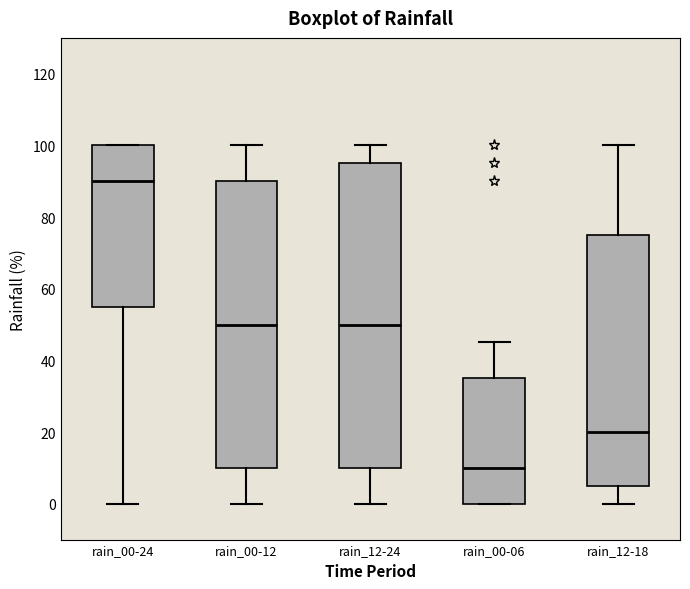

Which box has the lowest median line?

rain_00-06